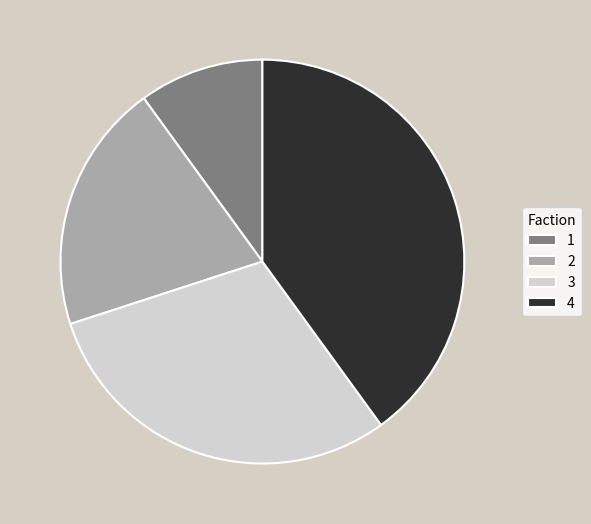

Approximately how many times larger is the value at 2 compared to 3?

0.7